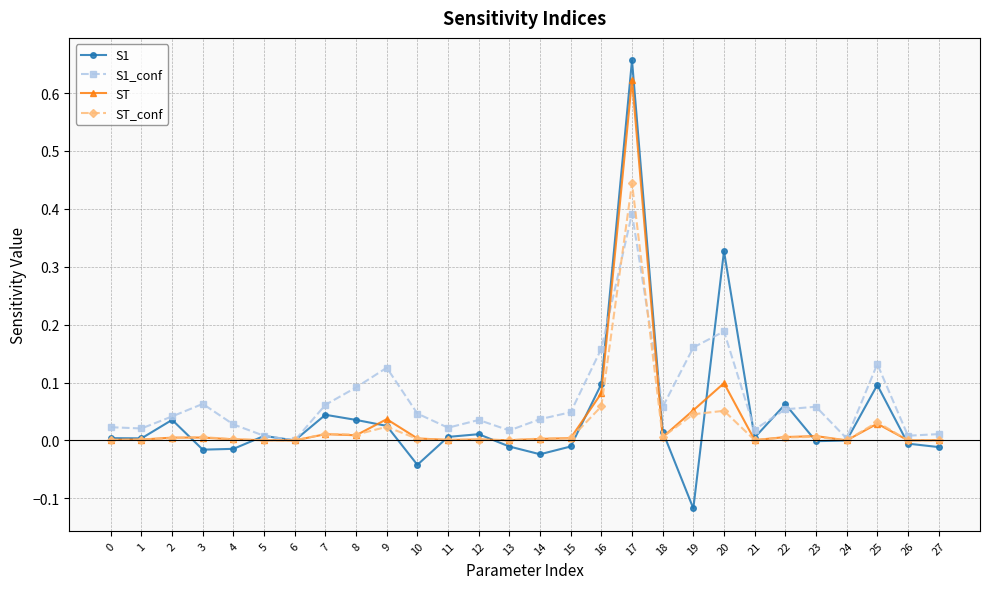

The ST_conf series shows 0.0 at 7. True or false?

True